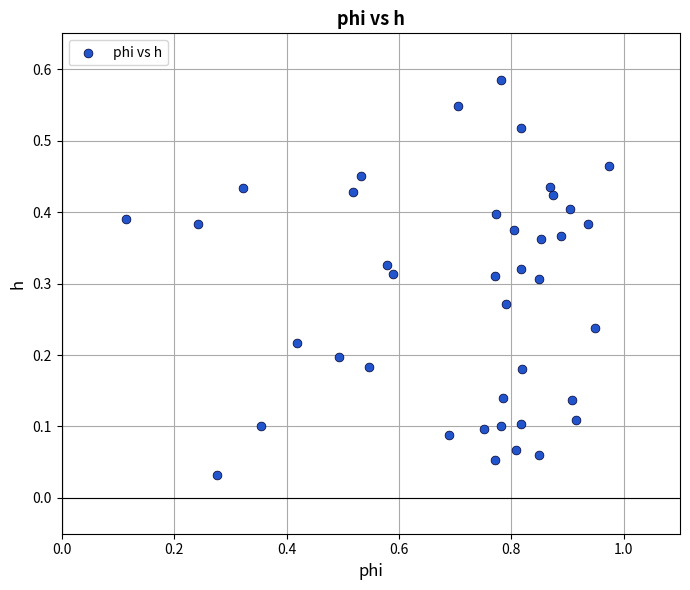

What is the range of X values (max minus min)?

0.9